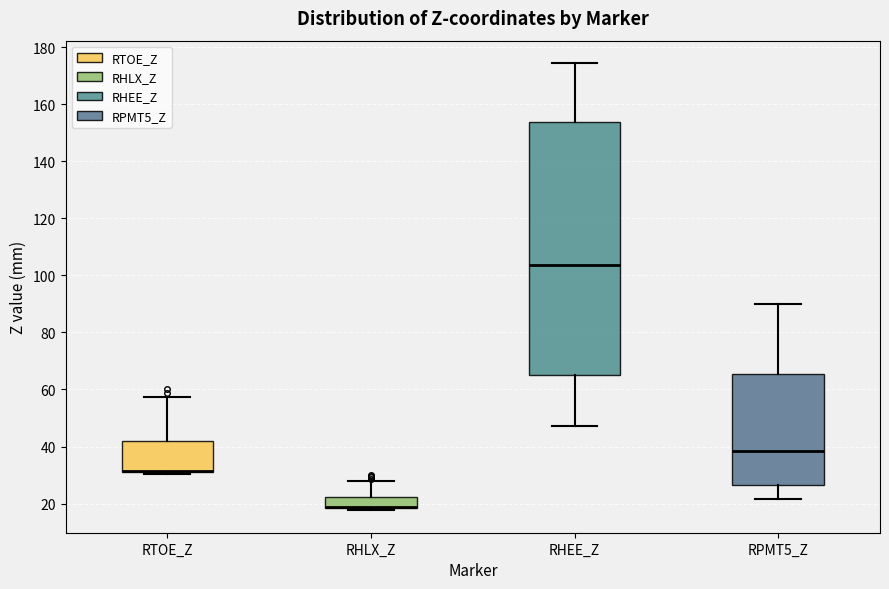

Reading left to right, transcribe this box plot: for each box, give where its median line is, the range the box spans, and where its two whiskers end, as read against the y-axis. The values are not printed on the chart, so give them approximately, as read against the axis.

RTOE_Z: median 32 (drawn on the box's lower edge), box 32 to 42, whiskers 30 to 58
RHLX_Z: median 18 (drawn on the box's lower edge), box 18 to 22, whiskers 18 (just below the box's lower edge) to 28
RHEE_Z: median 104, box 66 to 154, whiskers 48 to 174
RPMT5_Z: median 38, box 26 to 66, whiskers 22 to 90